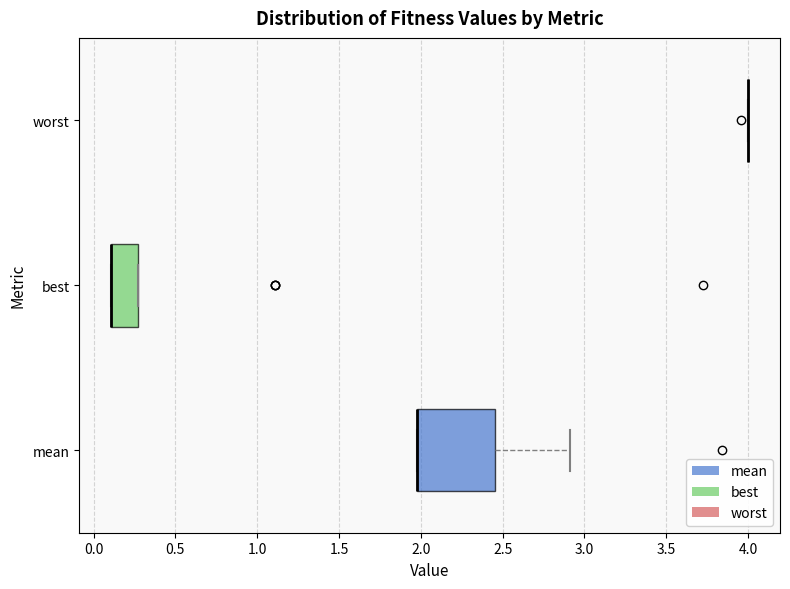

Which box is the widest, from its left edge to its right edge?

mean